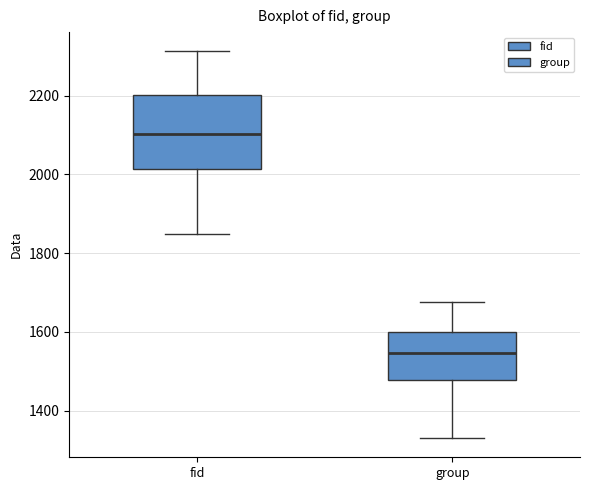

Which box is the tallest, from its lower edge to its upper edge?

fid